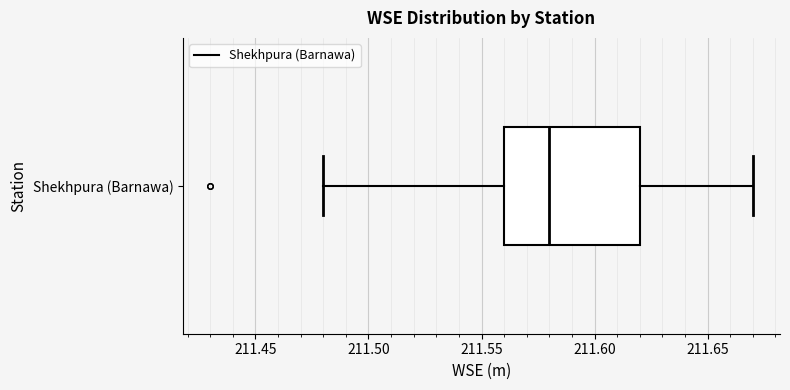

Where does the right whisker of the box for Shekhpura (Barnawa) end on the x-axis? The values are not printed on the chart, so give them approximately, as read against the axis.

211.67